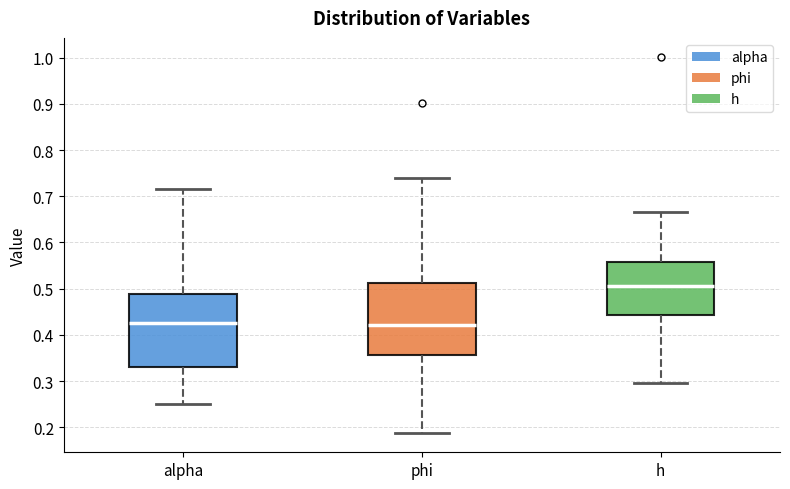

Where does the lower whisker of the box for h end on the y-axis? The values are not printed on the chart, so give them approximately, as read against the axis.

0.30